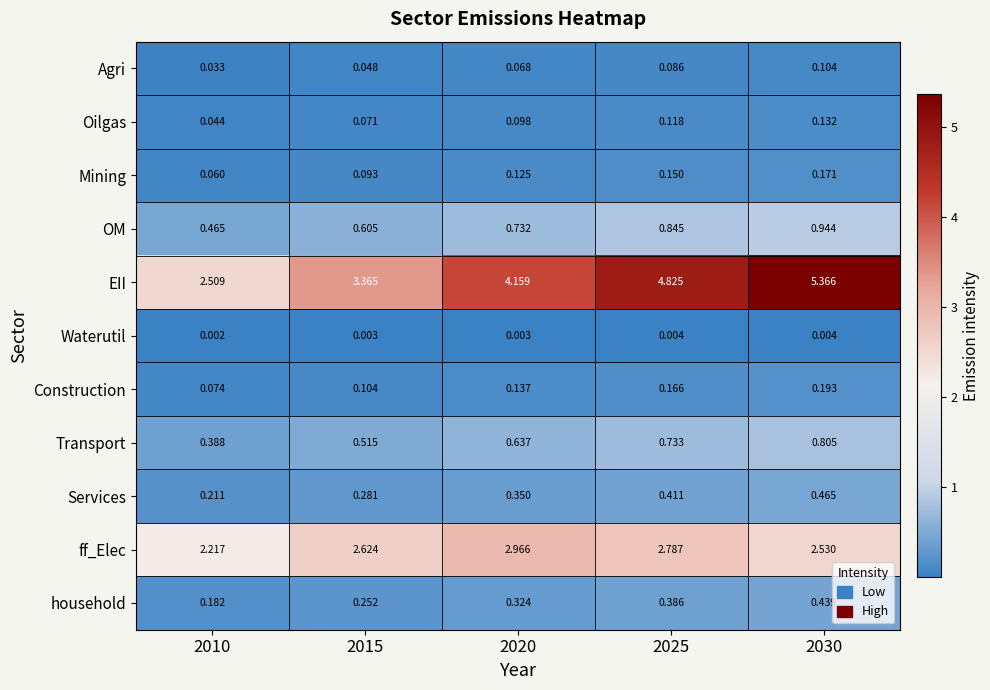

Which series has the largest range (max minus min)?

EII